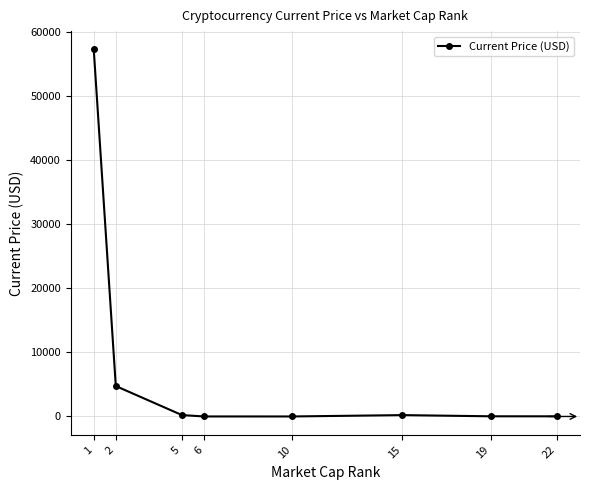

What is the greatest value displayed?

57265.0